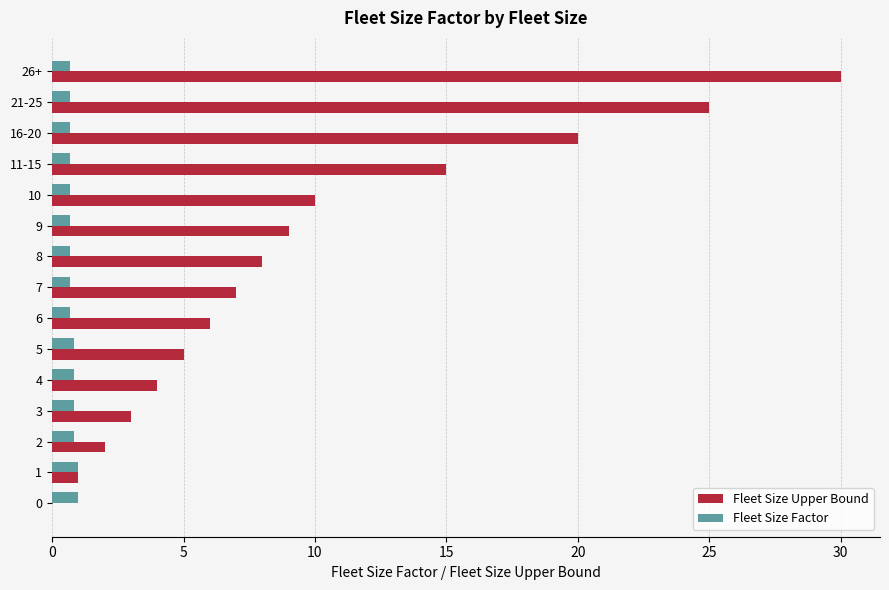

What is the sum of all Fleet Size Factor values?

11.6